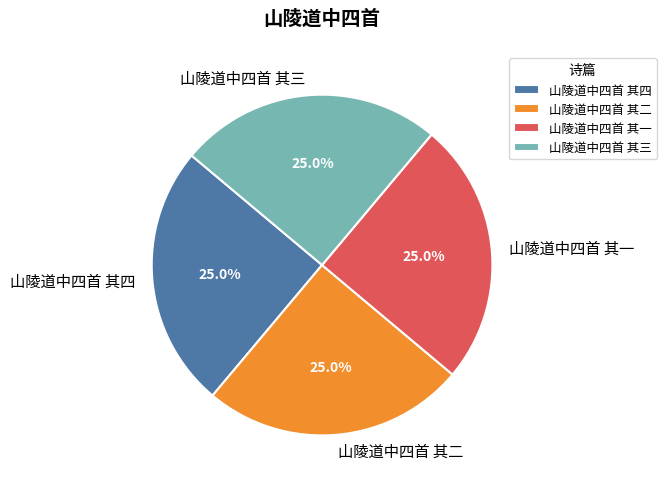

Is 山陵道中四首 其二 the majority of the pie?

No